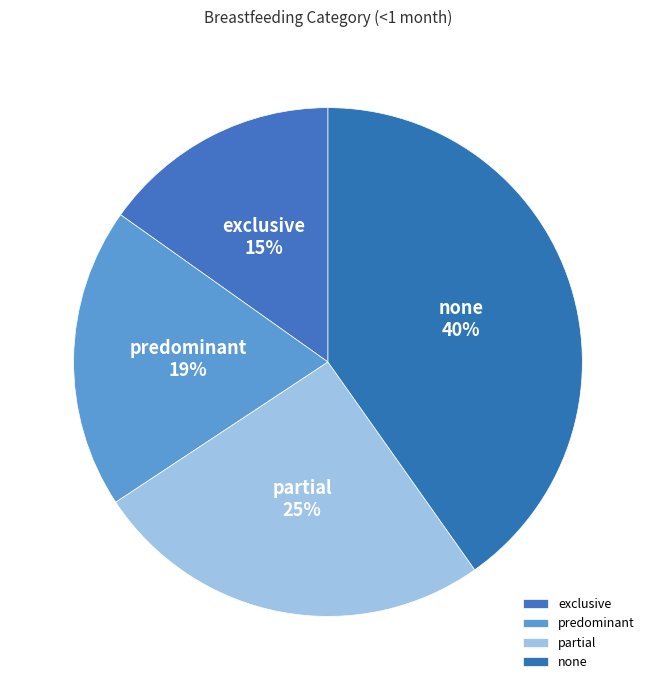

Combined, do exclusive and none account for over 50%?

Yes